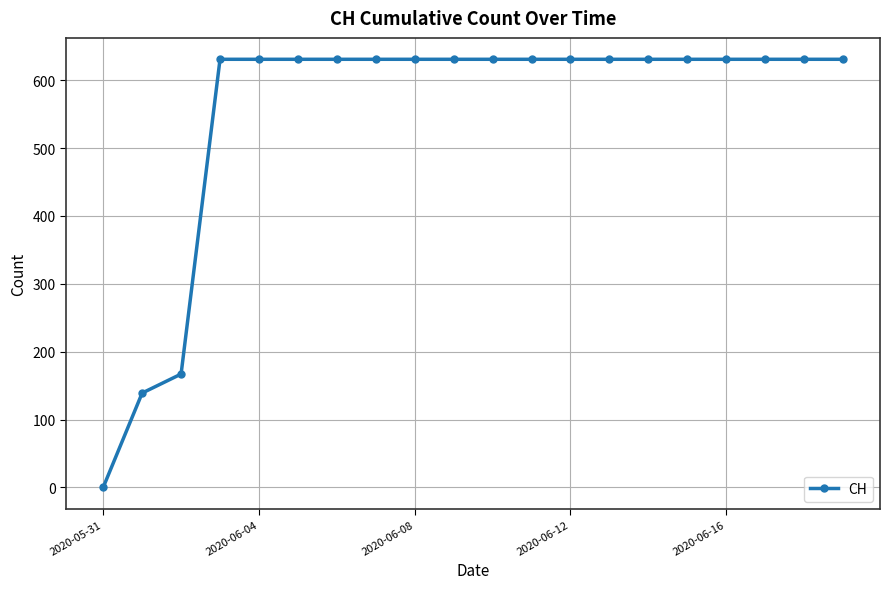

What is the difference between the second highest and minimum values?

631